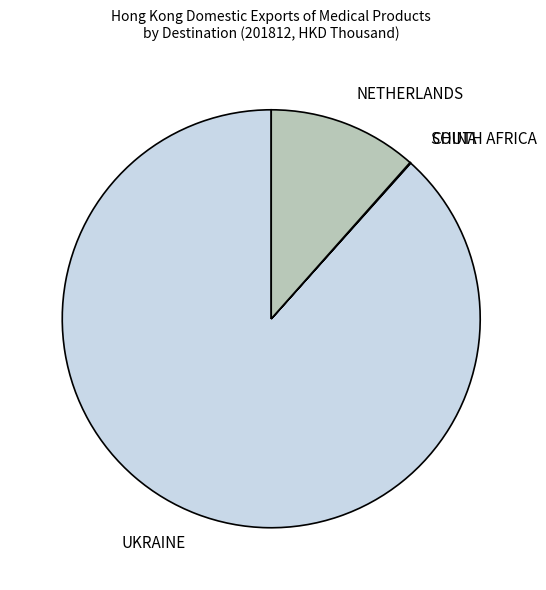

Which has a higher value, UKRAINE or NETHERLANDS?

UKRAINE